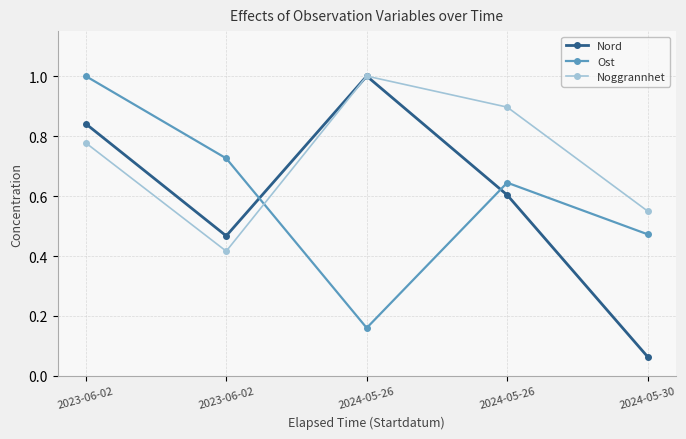

What are all the series names shown in the legend?

Nord, Ost, Noggrannhet